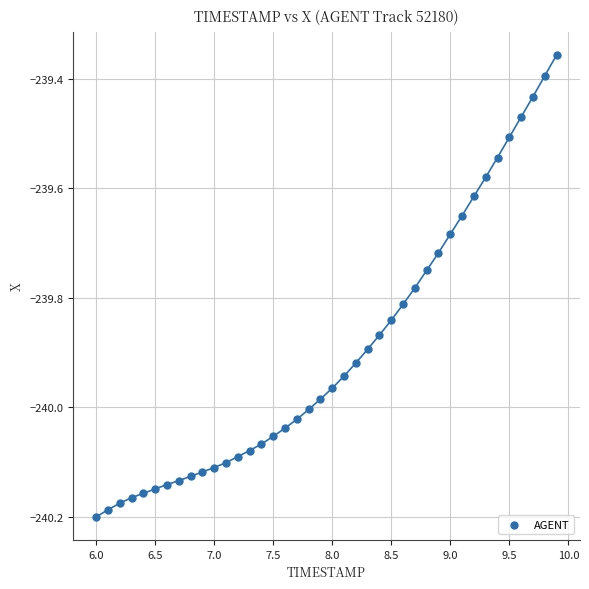

What is the range of X values (max minus min)?

3.9